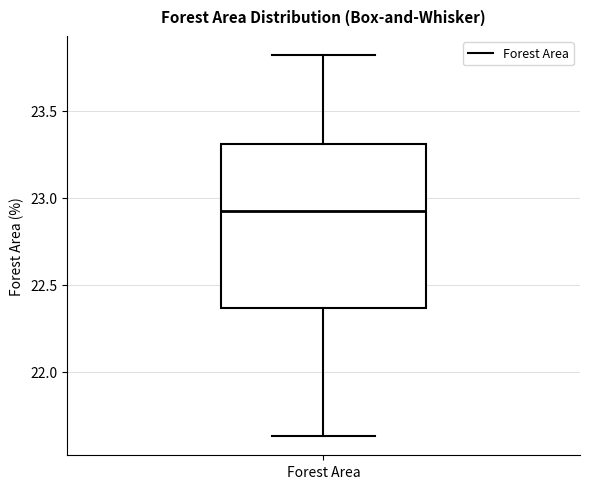

Where does the lower whisker of the box for Forest Area end on the y-axis? The values are not printed on the chart, so give them approximately, as read against the axis.

21.65